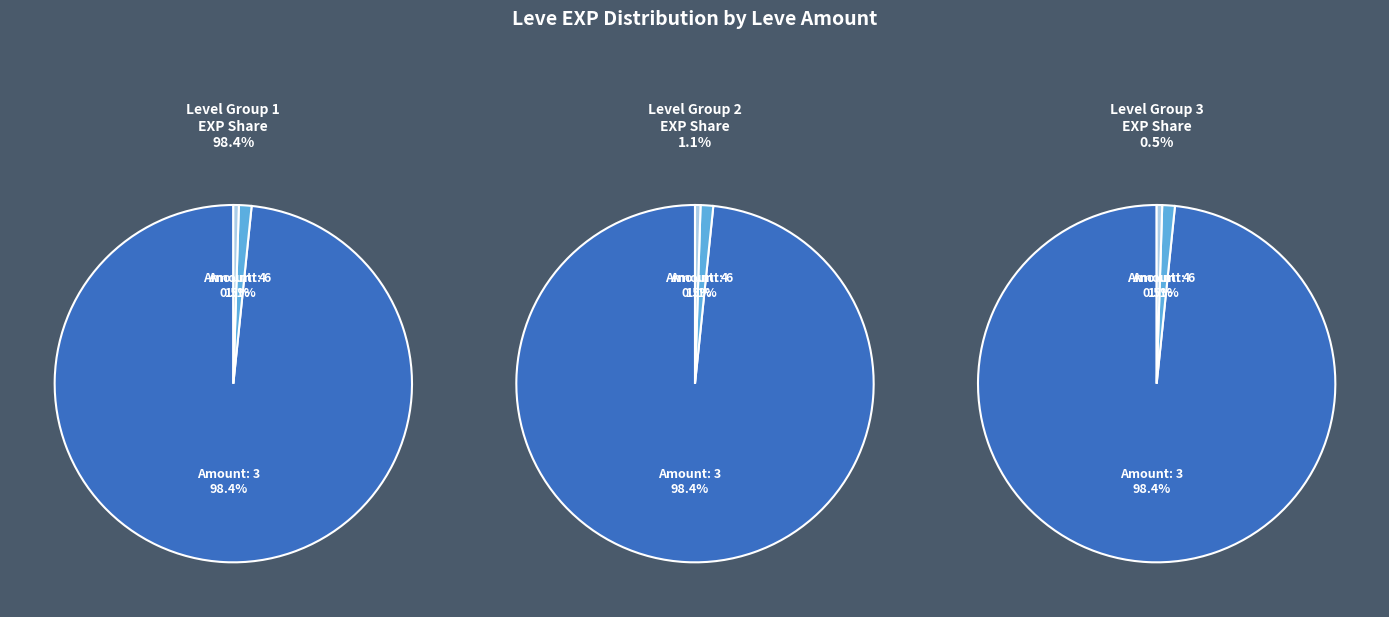

How many segments does this pie chart have?

3